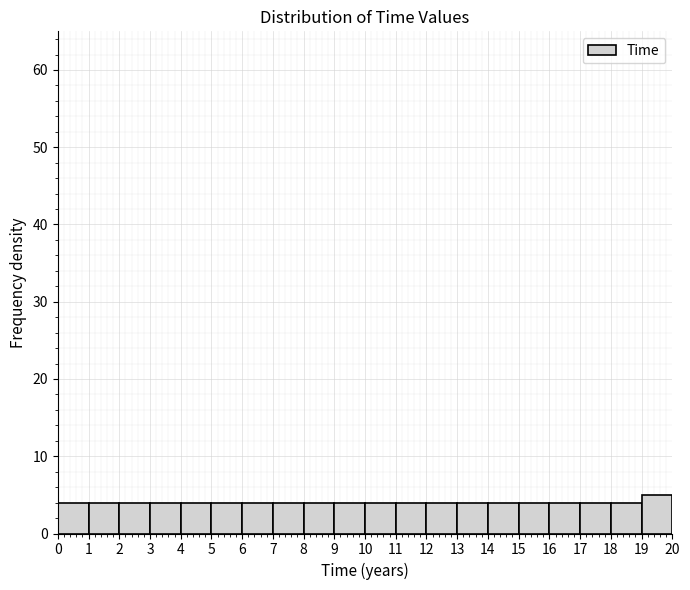

Reading left to right, transcribe this chart: for each bar, give the range it covers on the x-axis and its height. The values are not printed on the chart, so give them approximately, as read against the axis.

0 to 1: 4
1 to 2: 4
2 to 3: 4
3 to 4: 4
4 to 5: 4
5 to 6: 4
6 to 7: 4
7 to 8: 4
8 to 9: 4
9 to 10: 4
10 to 11: 4
11 to 12: 4
12 to 13: 4
13 to 14: 4
14 to 15: 4
15 to 16: 4
16 to 17: 4
17 to 18: 4
18 to 19: 4
19 to 20: 5